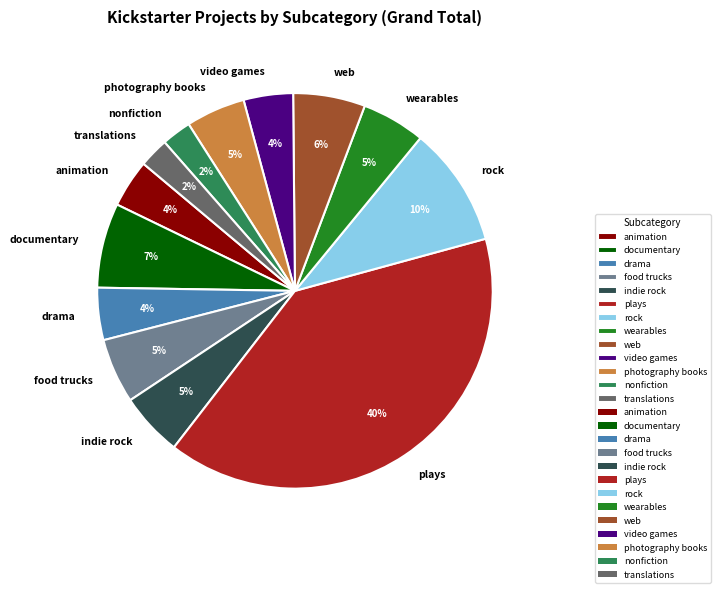

Does translations account for over 50% of the chart?

No